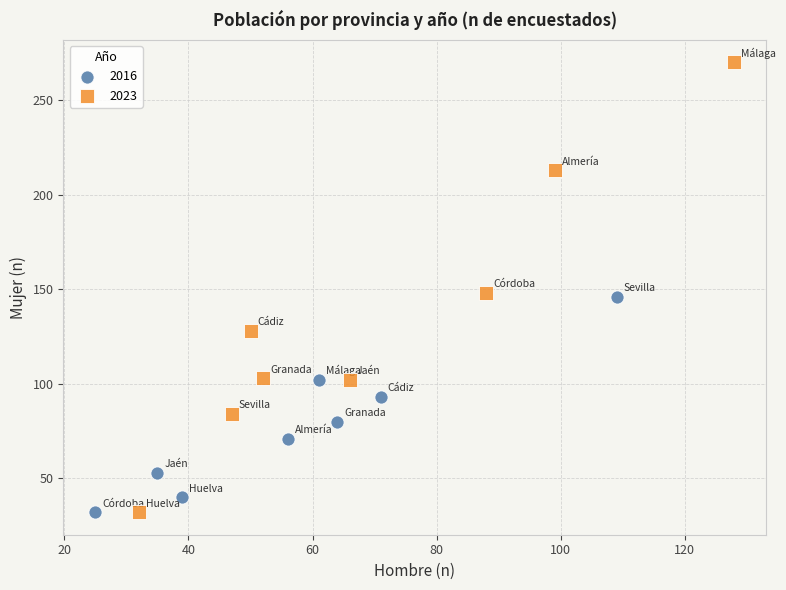

Which series reaches the maximum Y coordinate?

2023